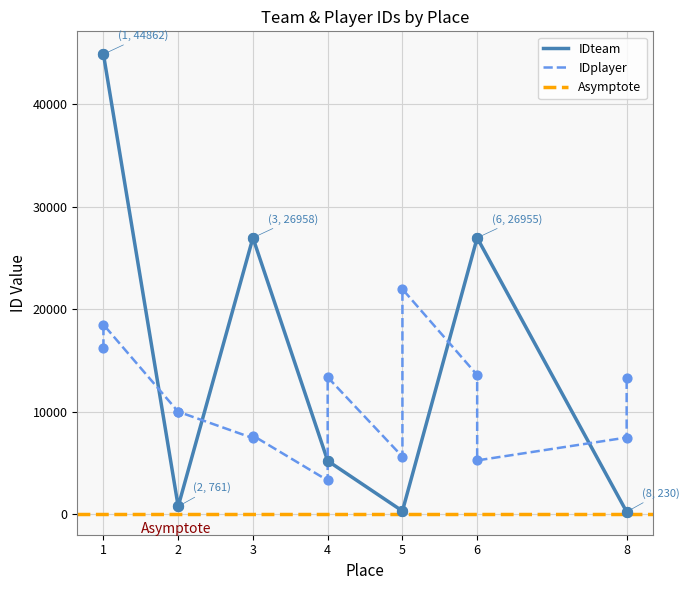

Which series has the largest Y range (max minus min)?

IDteam